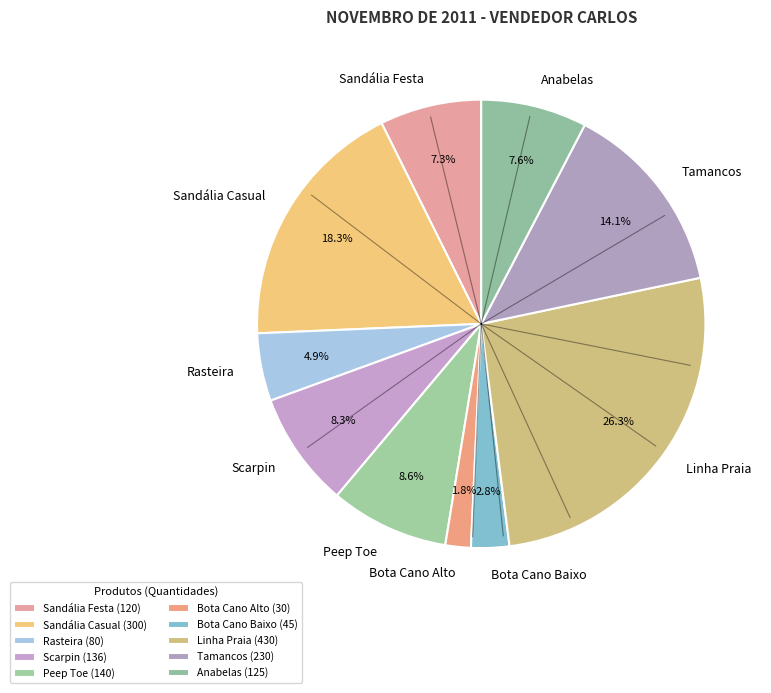

What is the ratio of the value at Scarpin to the value at Sandália Festa?

1.1